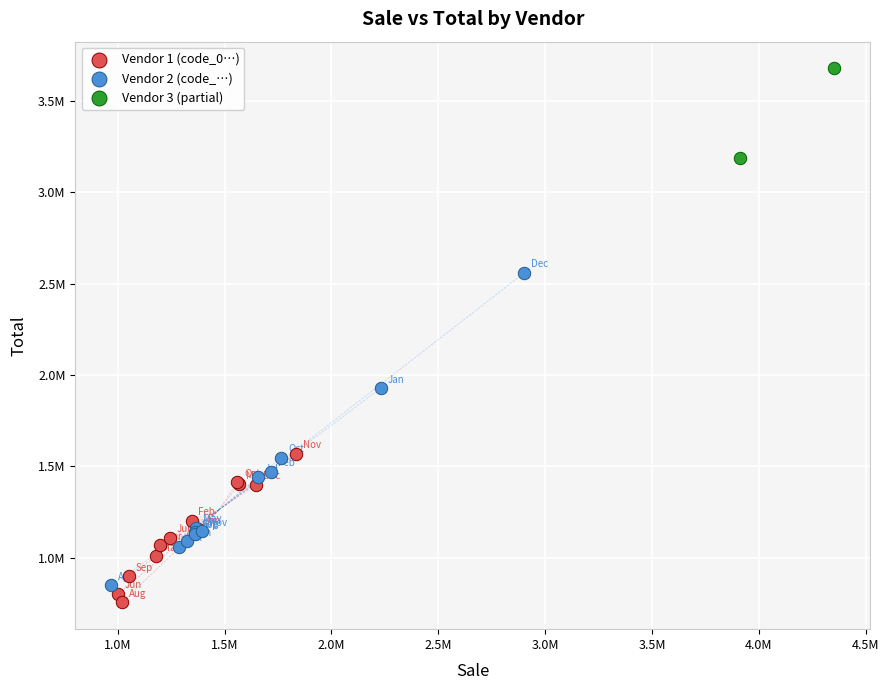

Which series has the widest spread of Y values?

Vendor 2 (code_…)